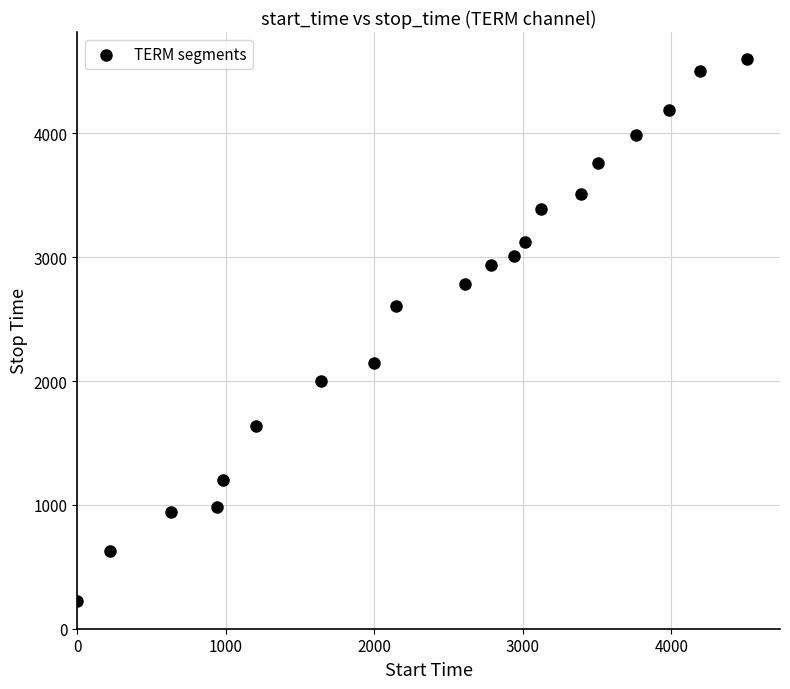

What Y value in the scatter plot is closest to 2410?

2608